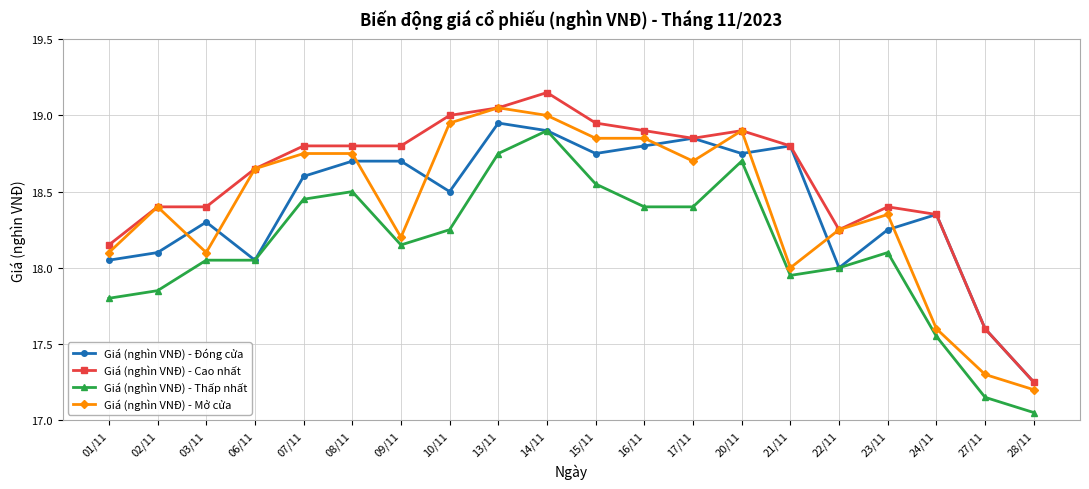

The Giá (nghìn VNĐ) - Đóng cửa series shows 18.9 at 17/11. True or false?

True